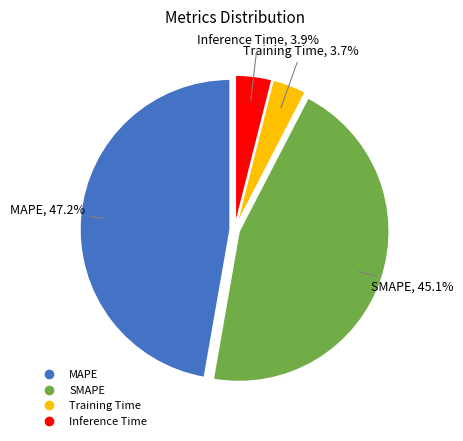

What percentage is the MAPE slice, to the nearest percent?

47%